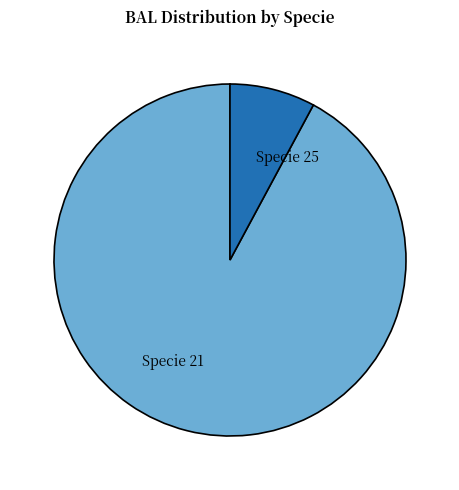

Do Specie 21 and Specie 25 together represent more than half of the pie?

Yes